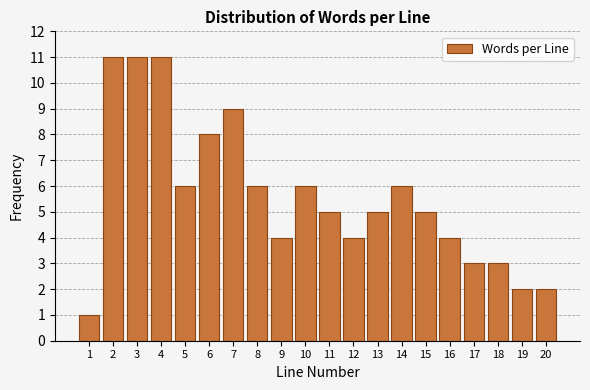

Reading left to right, extract all data points from this chart.

1=1	2=11	3=11	4=11	5=6	6=8	7=9	8=6	9=4	10=6	11=5	12=4	13=5	14=6	15=5	16=4	17=3	18=3	19=2	20=2